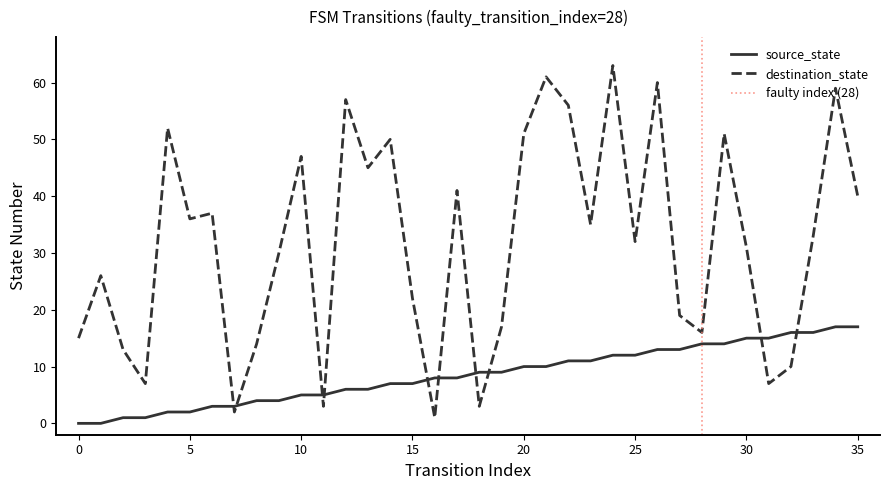

List the series in order of their overall mean, highest first.

destination_state, source_state